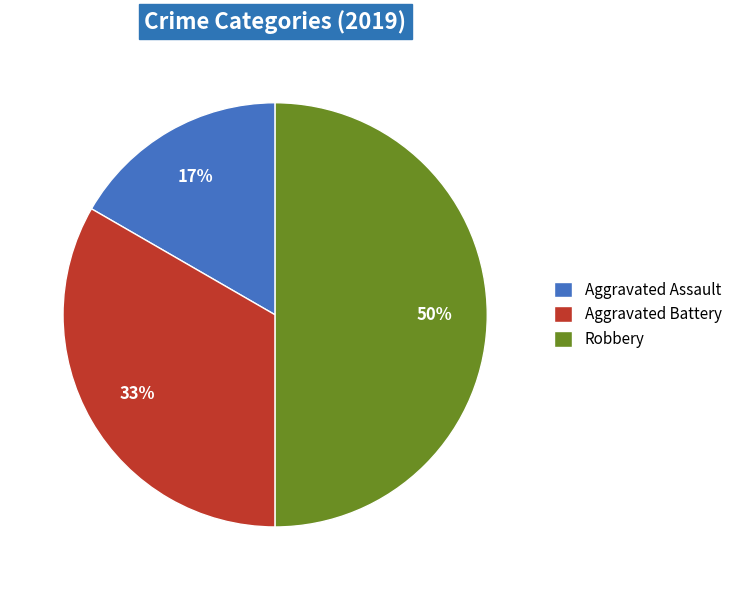

Between Aggravated Assault and Robbery, which is larger?

Robbery